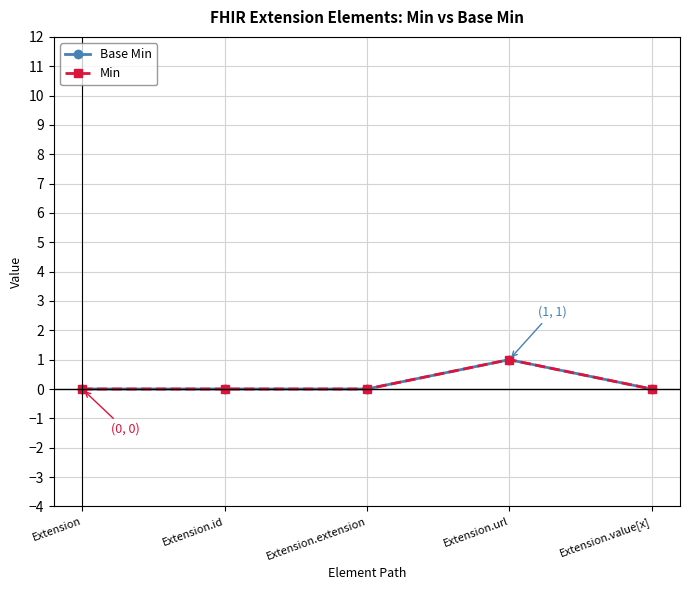

Which label corresponds to the largest value in the chart?

Extension.url